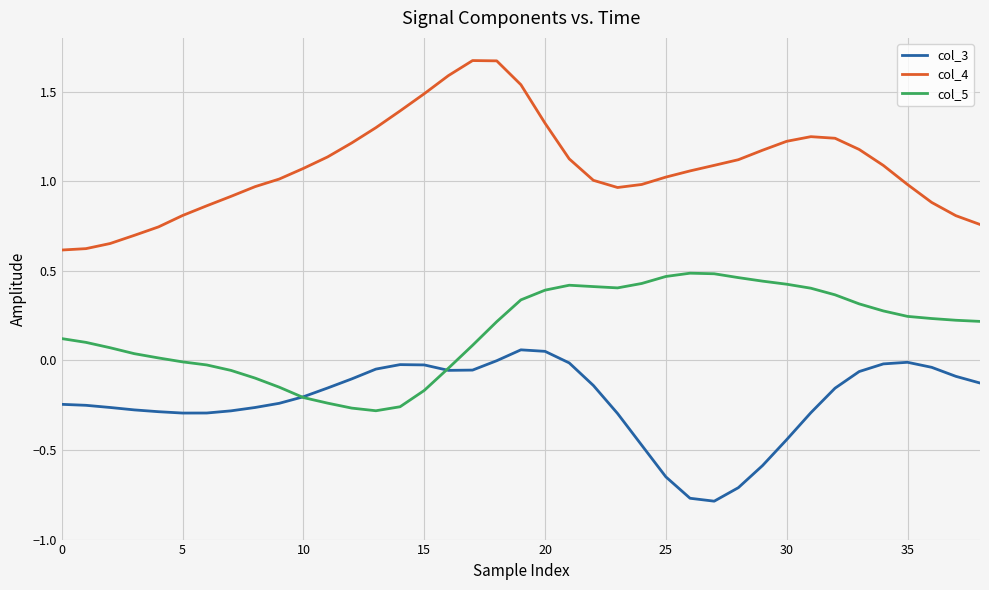

List the series in order of their peak value, highest first.

col_4, col_5, col_3